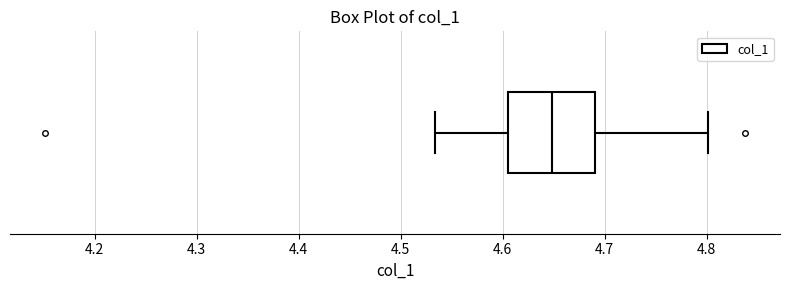

Transcribe this box plot: give where the median line is, the range the box spans, and where the two whiskers end, as read against the x-axis. The values are not printed on the chart, so give them approximately, as read against the axis.

median 4.65, box 4.61 to 4.69, whiskers 4.53 to 4.80